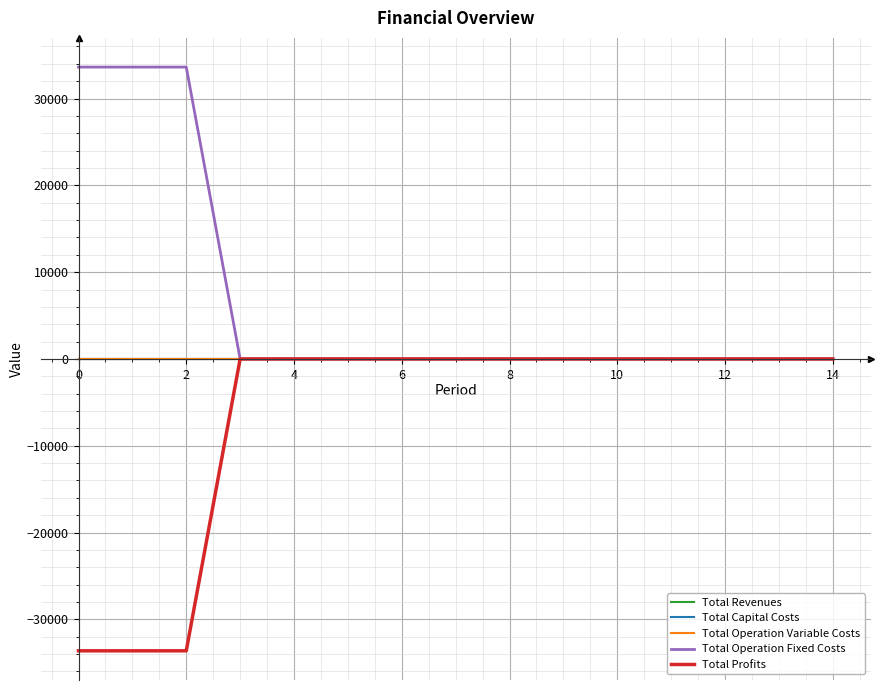

Does the chart have visible grid lines?

Yes